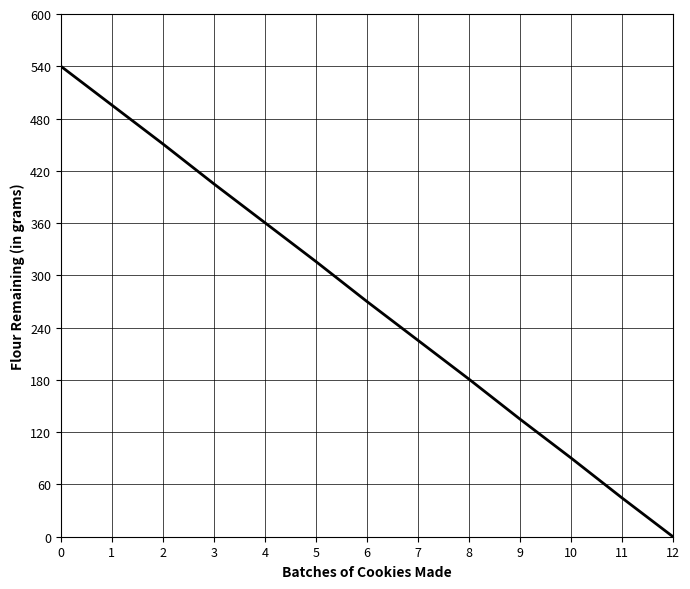

Rank the categories by value from lowest to highest.

12, 11, 10, 9, 8, 7, 6, 5, 4, 3, 2, 1, 0